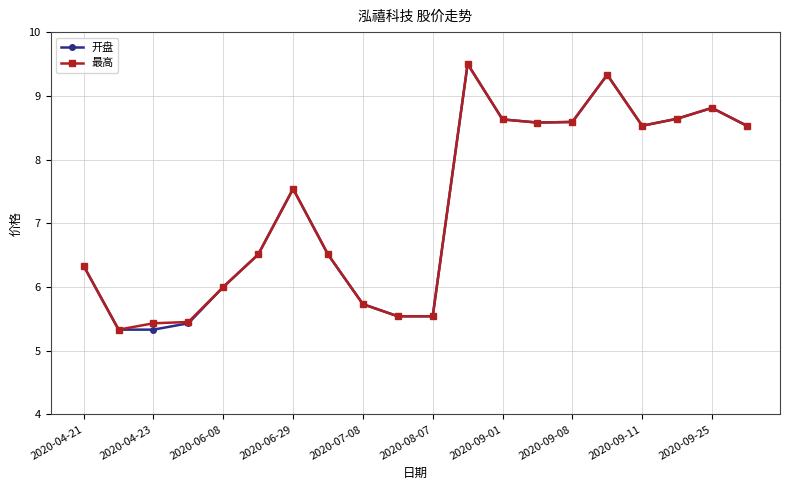

What is the smallest value displayed?

5.3